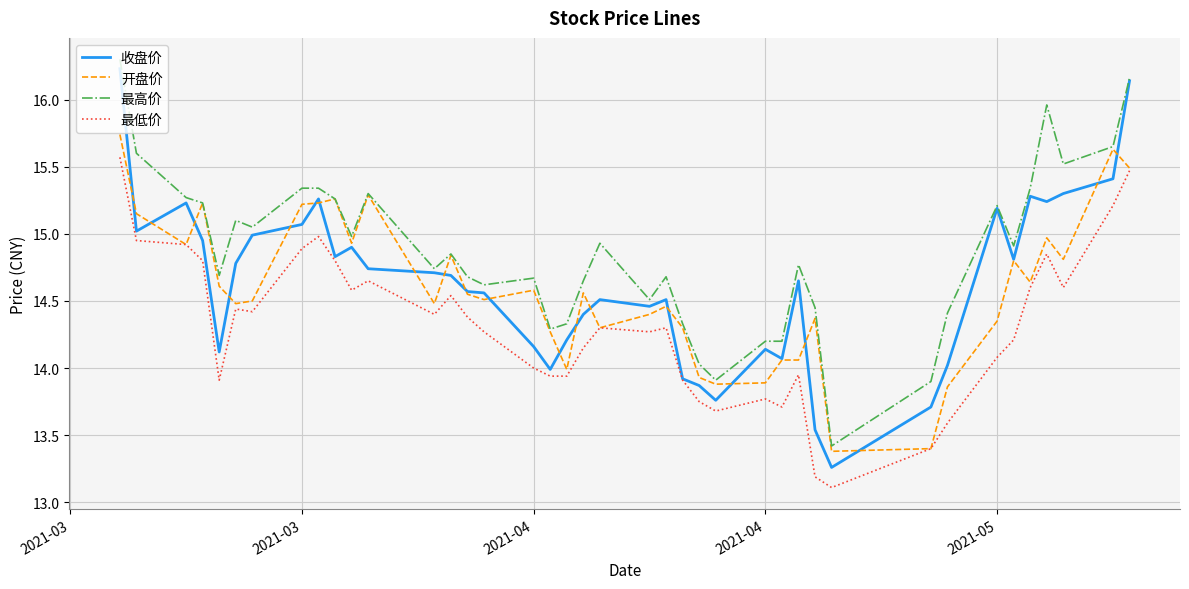

Which series has the largest total across all categories?

最高价